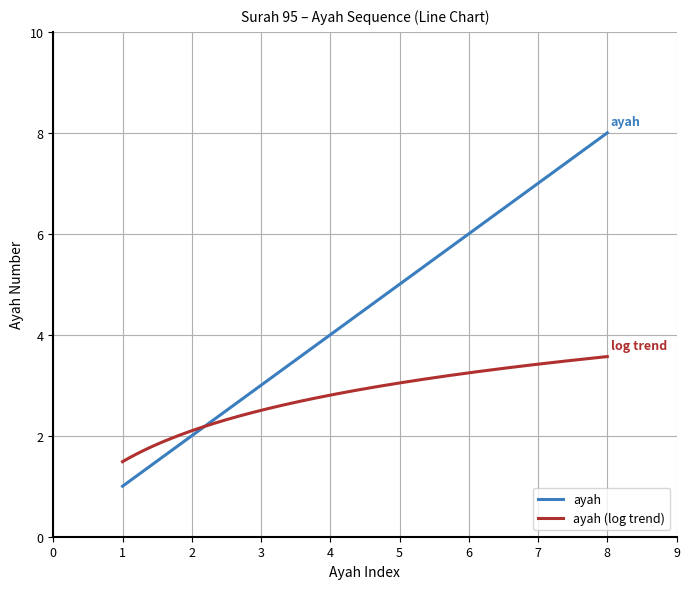

Is it true that ayah equals 1 at 2?

False